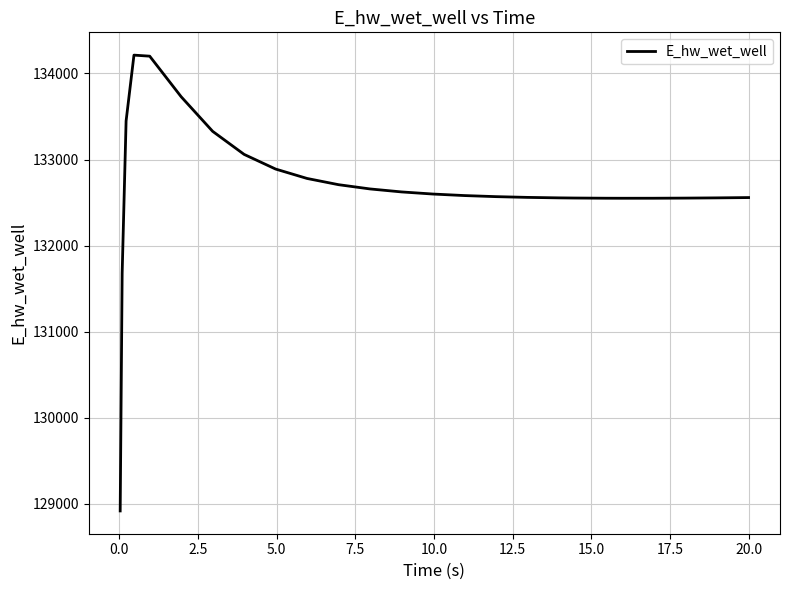

What is the maximum value shown in the chart?

134213.1